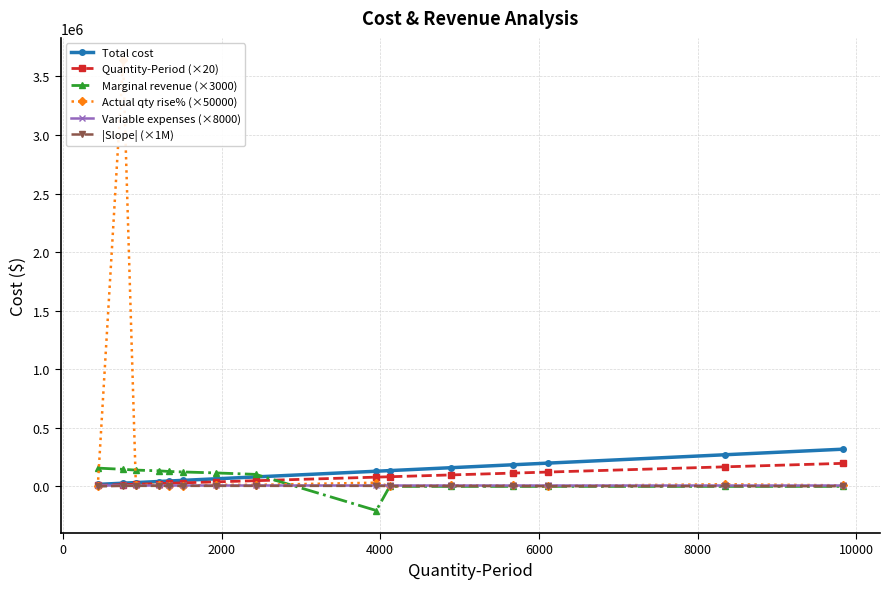

What are all the series names shown in the legend?

Total cost, Quantity-Period (×20), Marginal revenue (×3000), Actual qty rise% (×50000), Variable expenses (×8000), |Slope| (×1M)